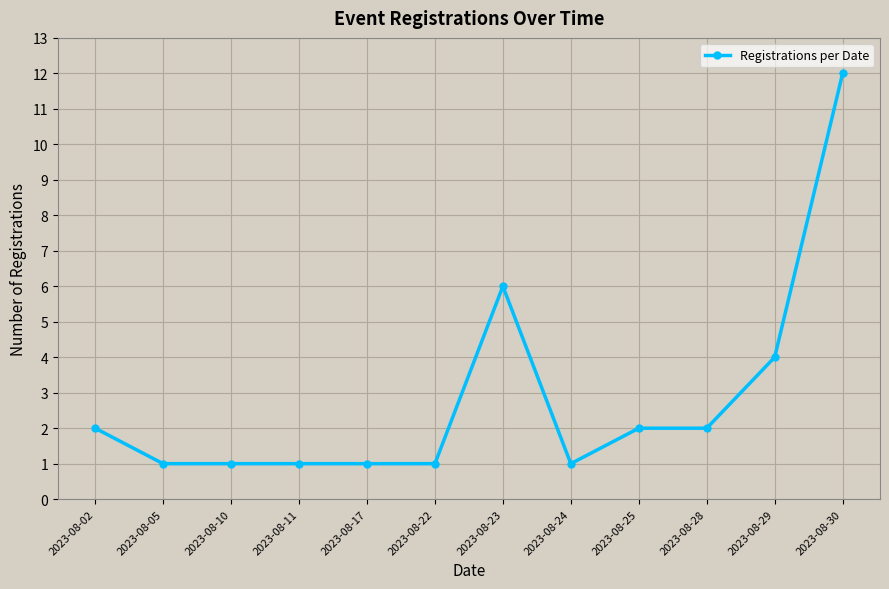

True or false: the data shows 4 at 2023-08-29.

True